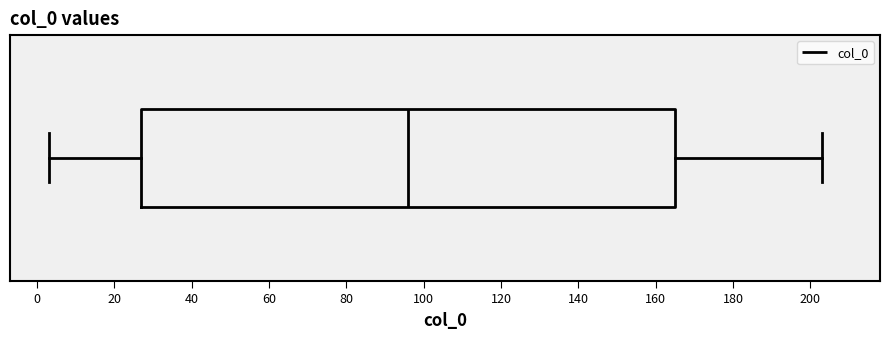

Read this box plot against the x-axis: the position of the median line, the range covered by the box, and the ends of both whiskers. The values are not printed on the chart, so give them approximately, as read against the axis.

median 96, box 28 to 166, whiskers 4 to 204